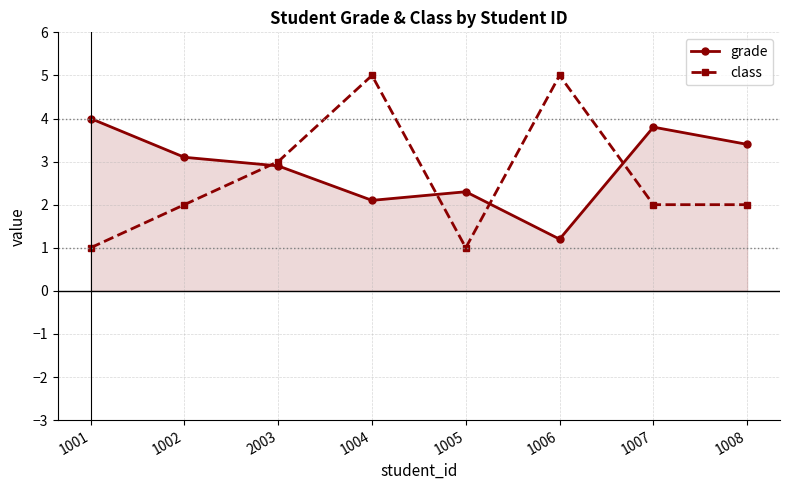

What is the smallest value displayed?

1.0